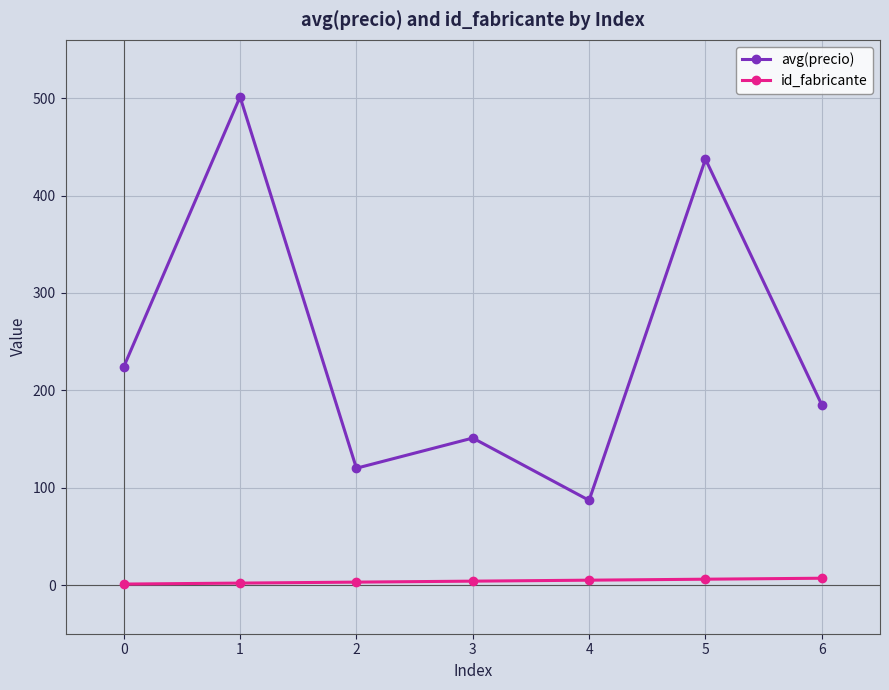

How many data points does each series have?

7